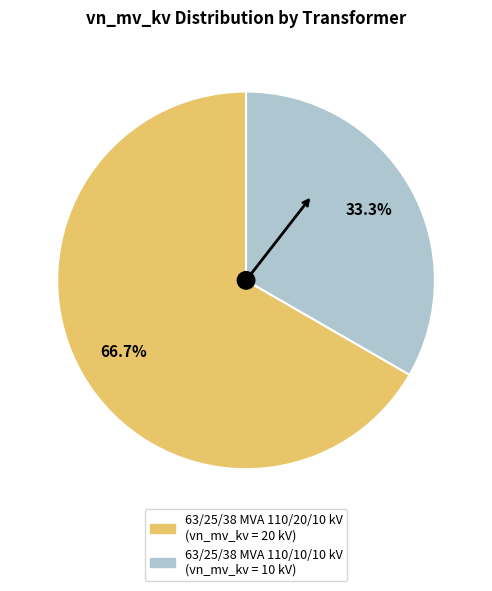

Is there any slice that represents more than half of the pie?

Yes